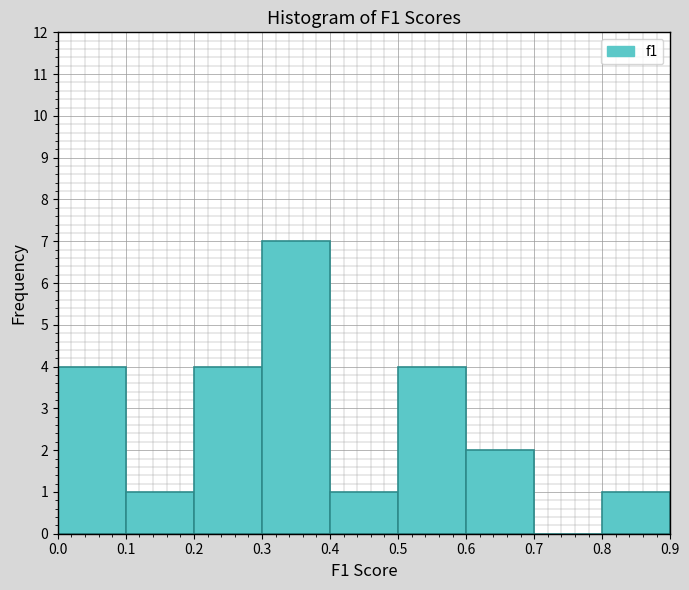

How tall is the bar that spans 0.0 to 0.1 on the x-axis? The values are not printed on the chart, so give them approximately, as read against the axis.

4